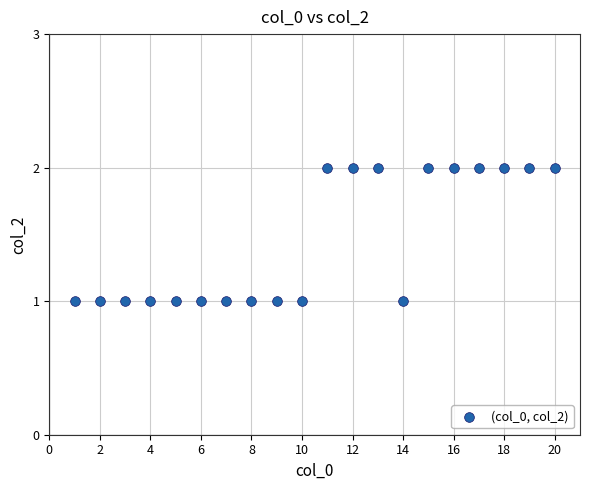

What is the range of X values (max minus min)?

19